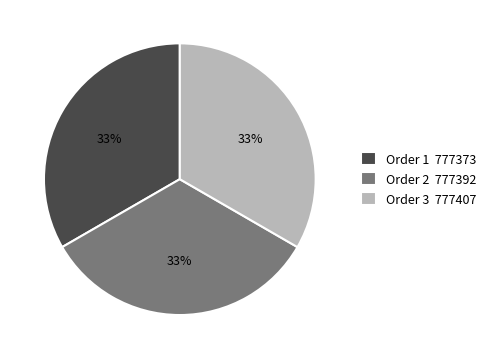

To the nearest percent, what portion does Order 2 777392 represent?

33%